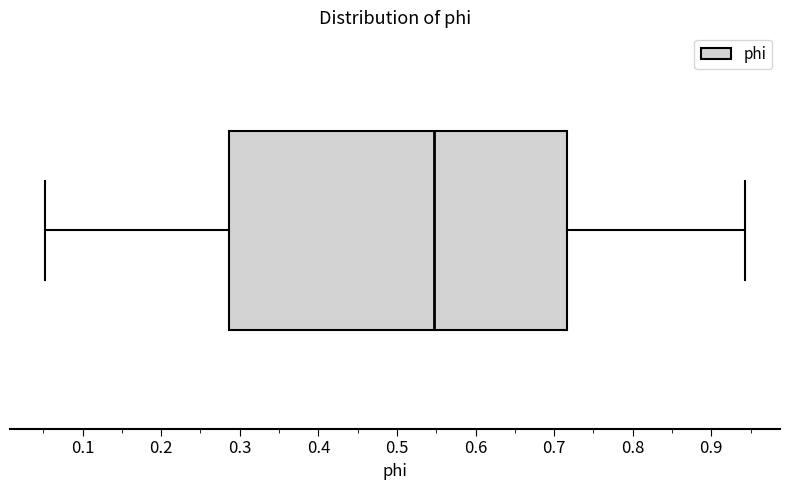

Read this box plot against the x-axis: the position of the median line, the range covered by the box, and the ends of both whiskers. The values are not printed on the chart, so give them approximately, as read against the axis.

median 0.55, box 0.29 to 0.72, whiskers 0.05 to 0.94